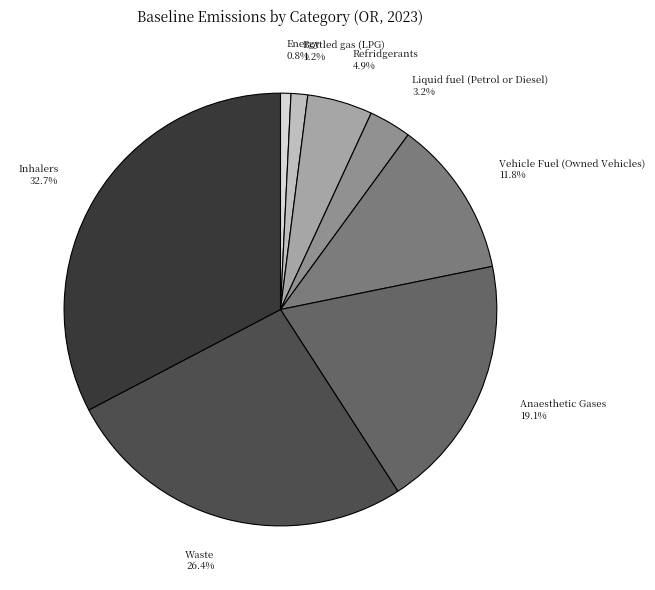

True or false: Waste accounts for 37% of the total.

False